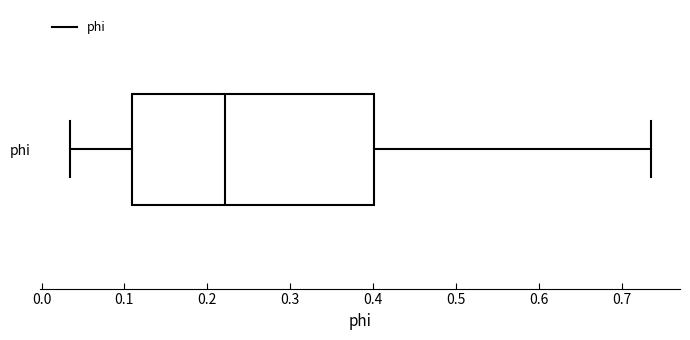

Read this box plot against the x-axis: the position of the median line, the range covered by the box, and the ends of both whiskers. The values are not printed on the chart, so give them approximately, as read against the axis.

median 0.22, box 0.11 to 0.40, whiskers 0.03 to 0.74